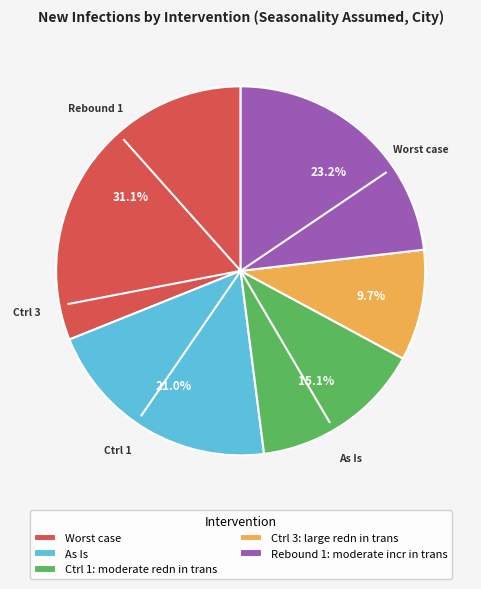

Is it true that Ctrl 1: moderate redn in trans is 26% of the pie?

False